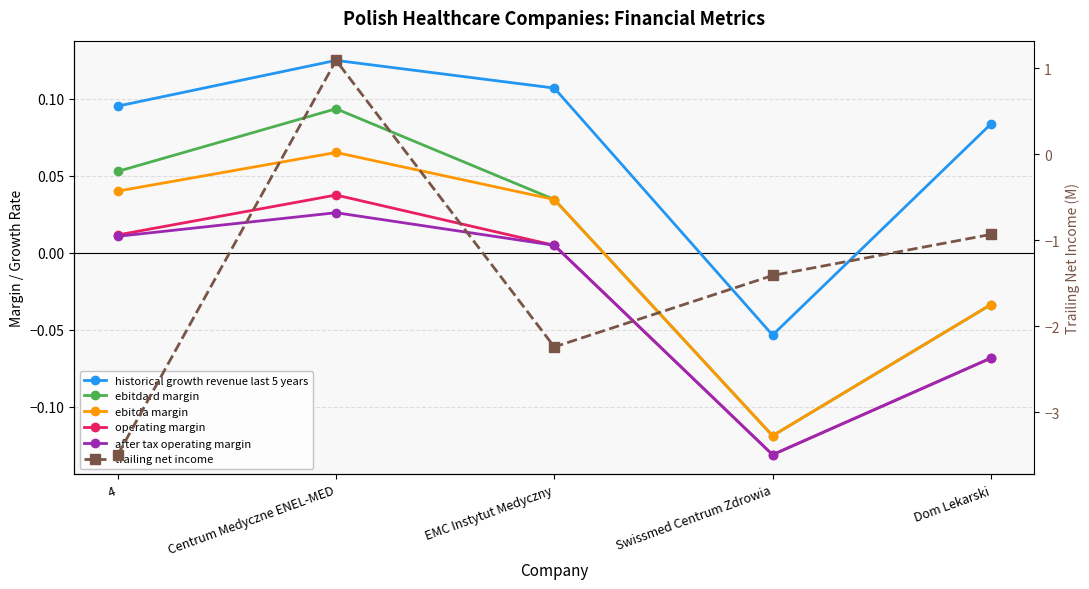

At how many categories does at least one series exceed -1?

5